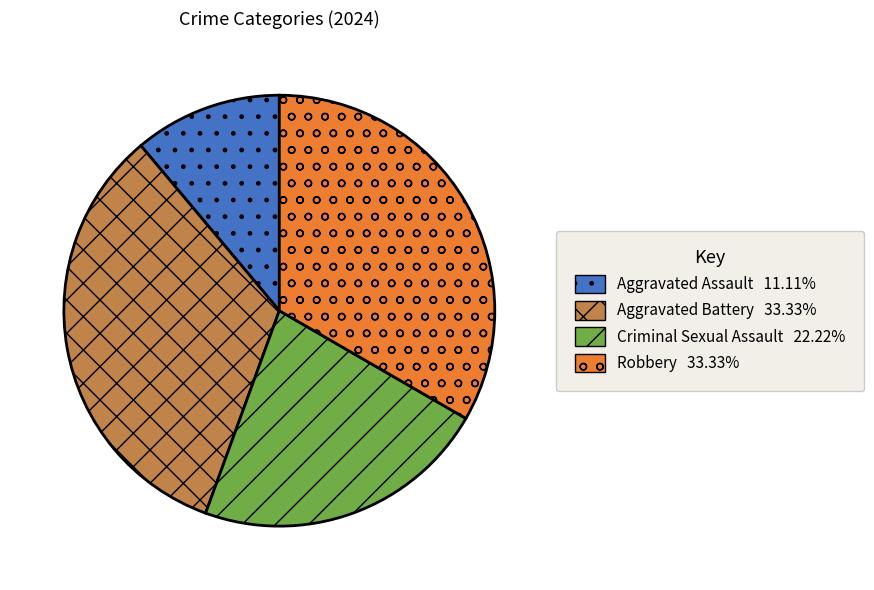

Is the sum of Aggravated Battery and Criminal Sexual Assault greater than half?

Yes